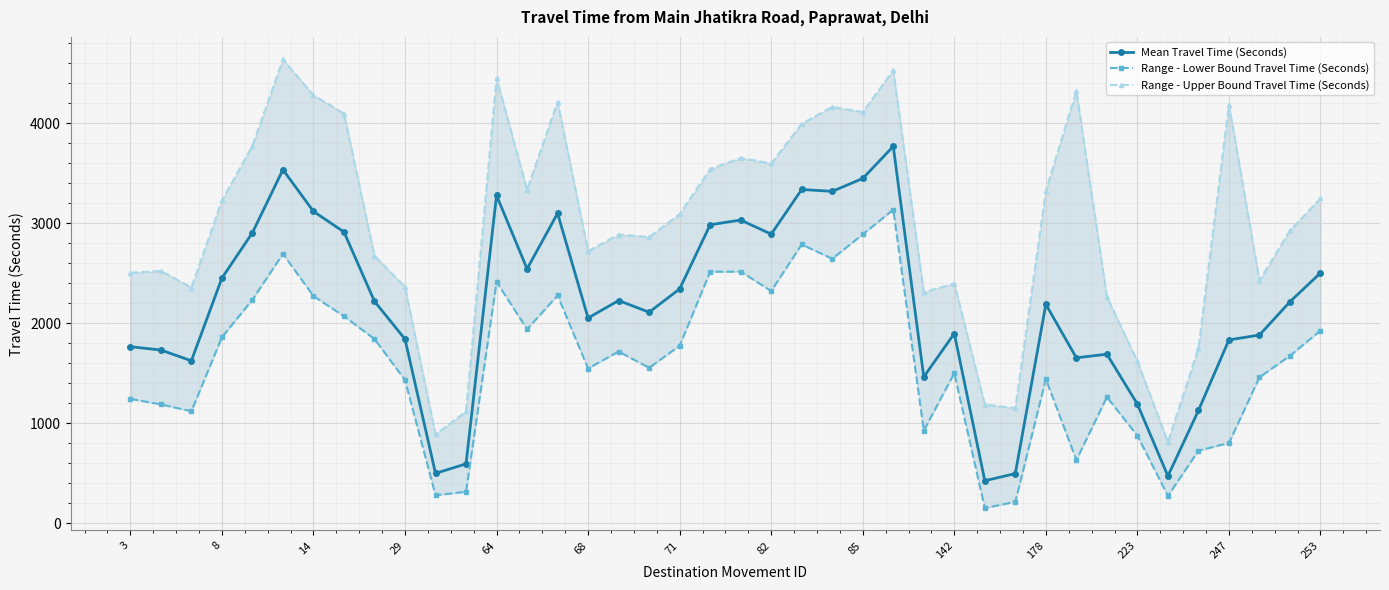

What is the maximum value for Mean Travel Time (Seconds)?

3769